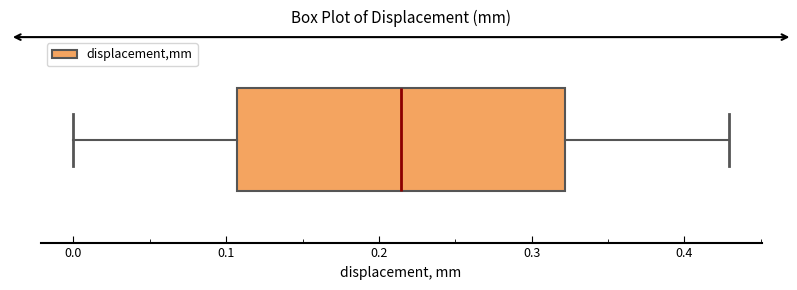

Read this box plot against the x-axis: the position of the median line, the range covered by the box, and the ends of both whiskers. The values are not printed on the chart, so give them approximately, as read against the axis.

median 0.21, box 0.11 to 0.32, whiskers 0.00 to 0.43